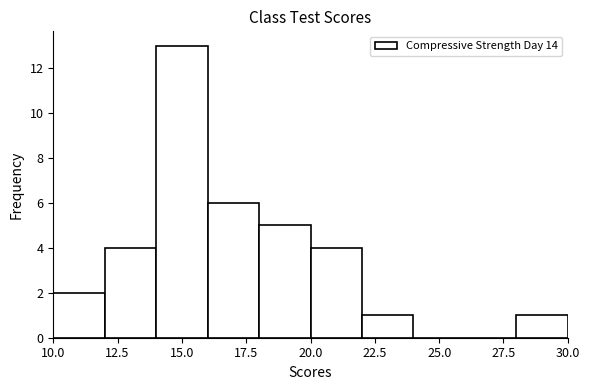

Reading left to right, list every bar in this chart as the range it spans on the x-axis followed by its height. The values are not printed on the chart, so give them approximately, as read against the axis.

10 to 12: 2
12 to 14: 4
14 to 16: 13
16 to 18: 6
18 to 20: 5
20 to 22: 4
22 to 24: 1
24 to 26: 0
26 to 28: 0
28 to 30: 1